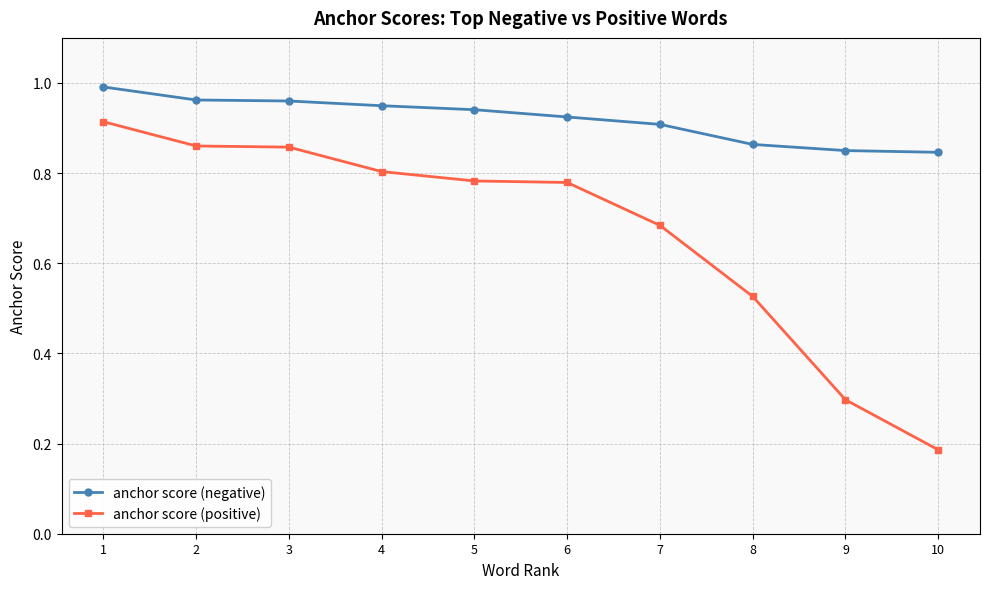

Is it true that anchor score (negative) equals 0.9 at 8?

True